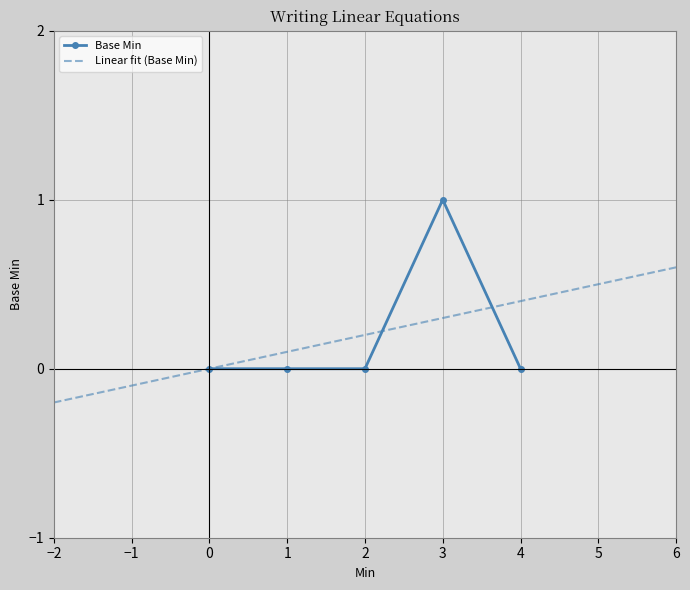

What is the maximum value shown in the chart?

1